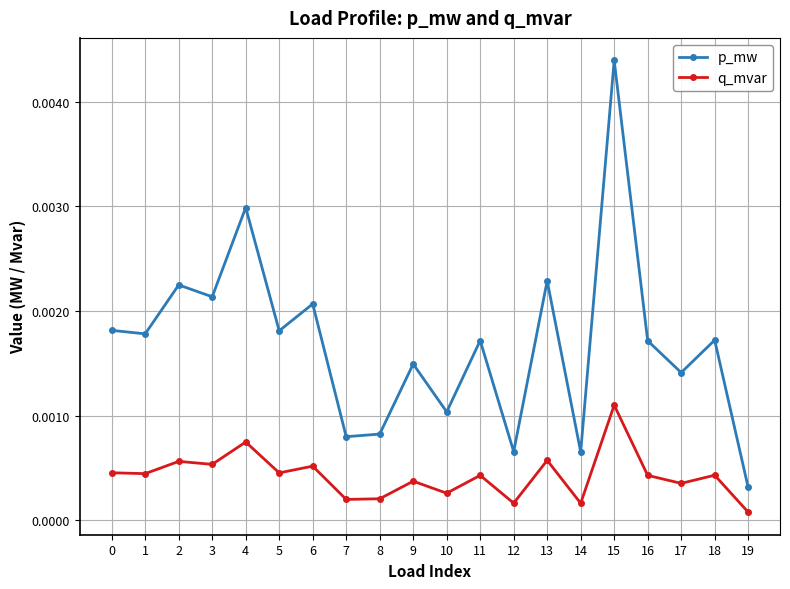

Which series has the largest range (max minus min)?

p_mw